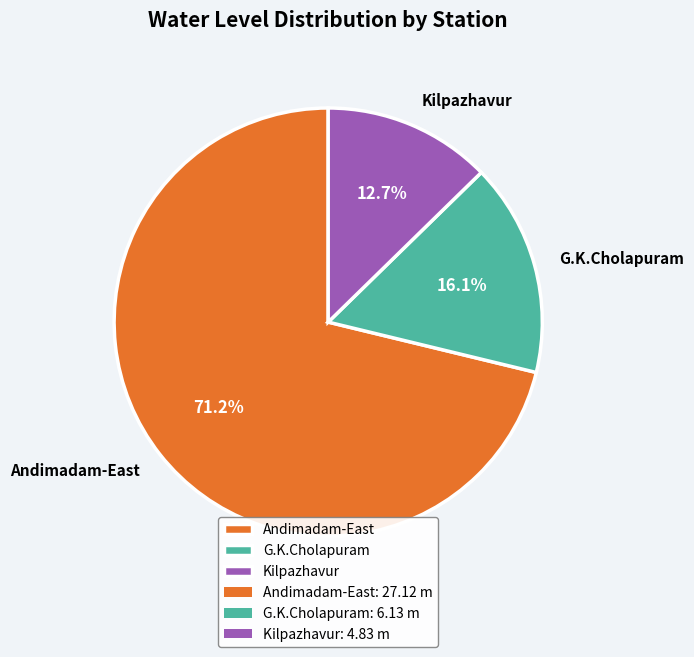

Which slice is the largest?

Andimadam-East